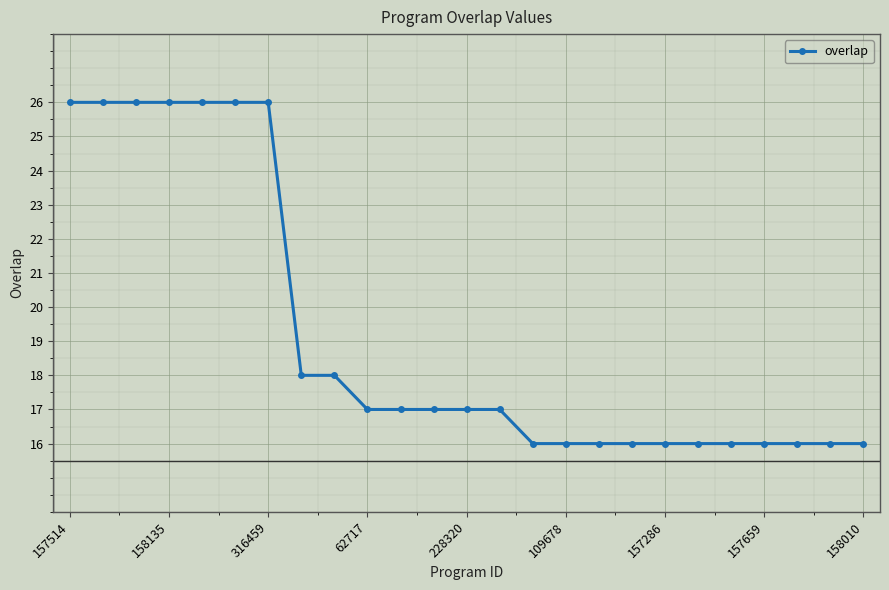

What is the difference between the maximum and minimum values?

10